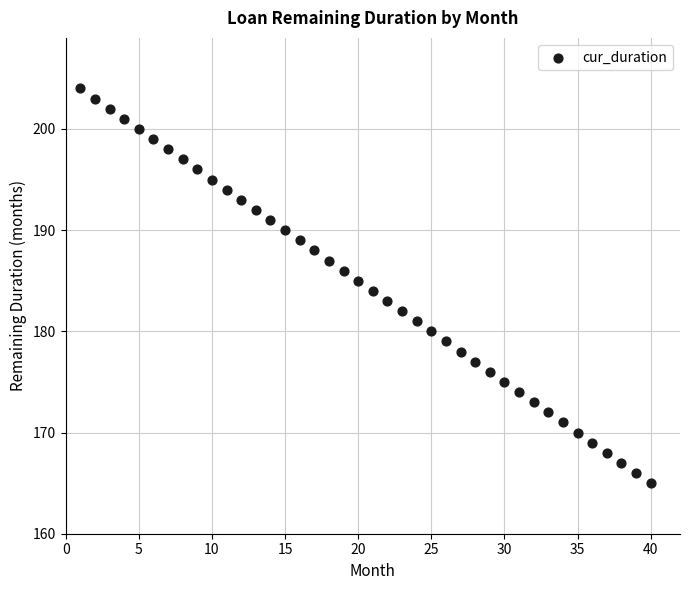

What is the range of X values (max minus min)?

39